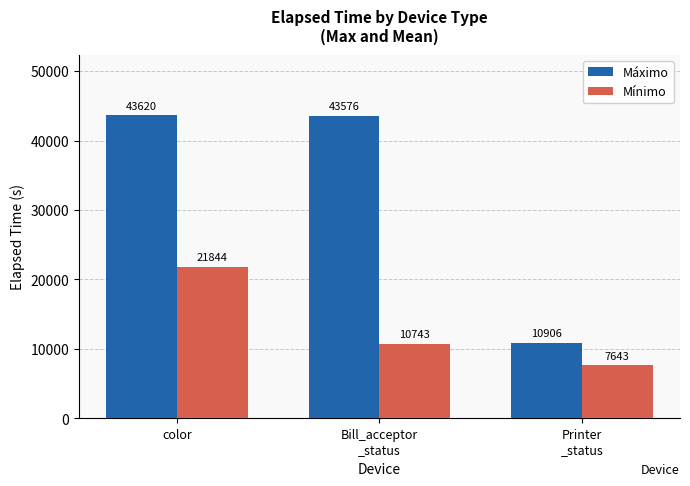

What is the difference between the maximum and second lowest values in the Mínimo series?

11101